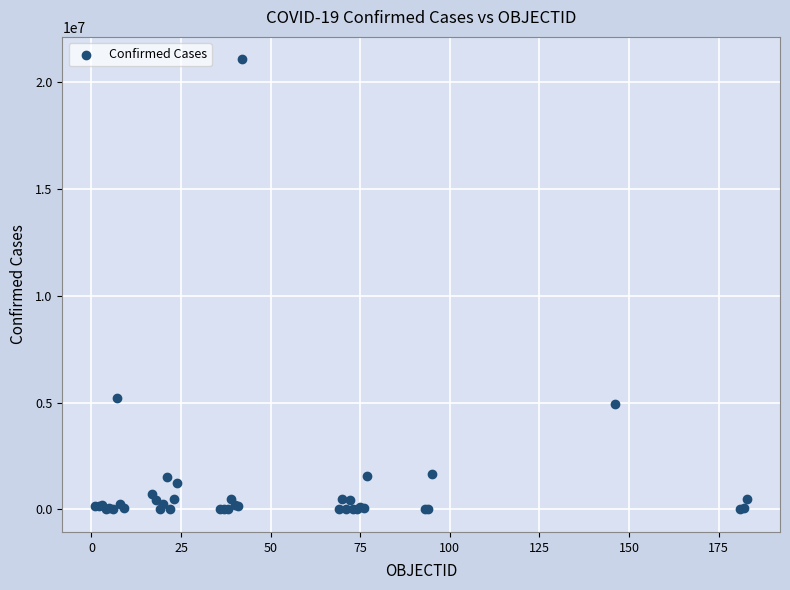

What Y value in the scatter plot is closest to 10541341?

5237159